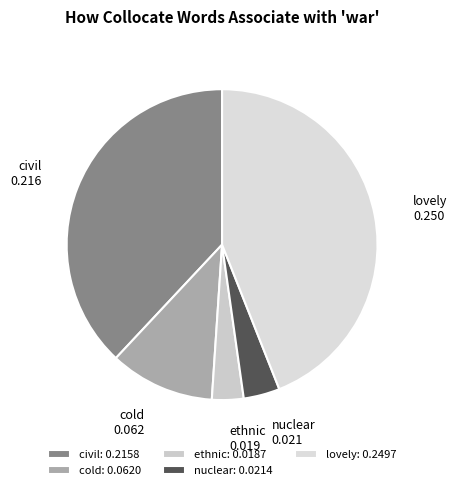

Is it true that lovely is 44% of the pie?

True